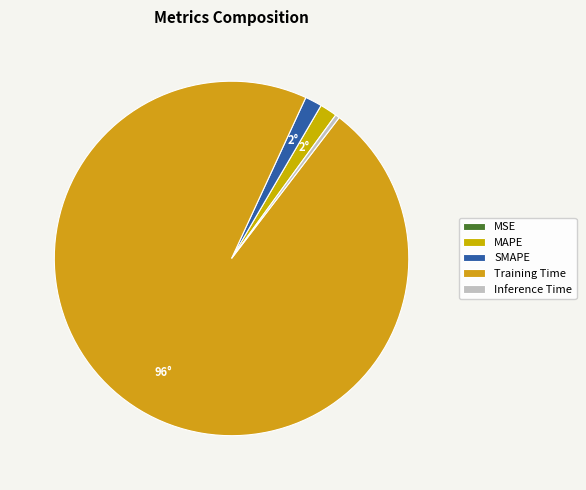

Is Training Time the majority of the pie?

Yes